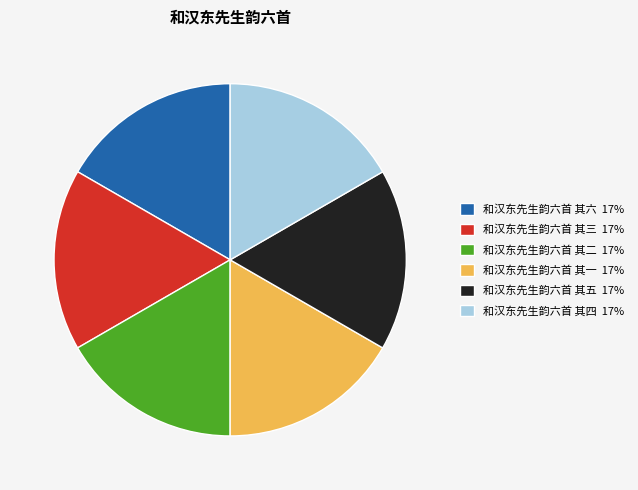

Is there any slice that represents more than half of the pie?

No